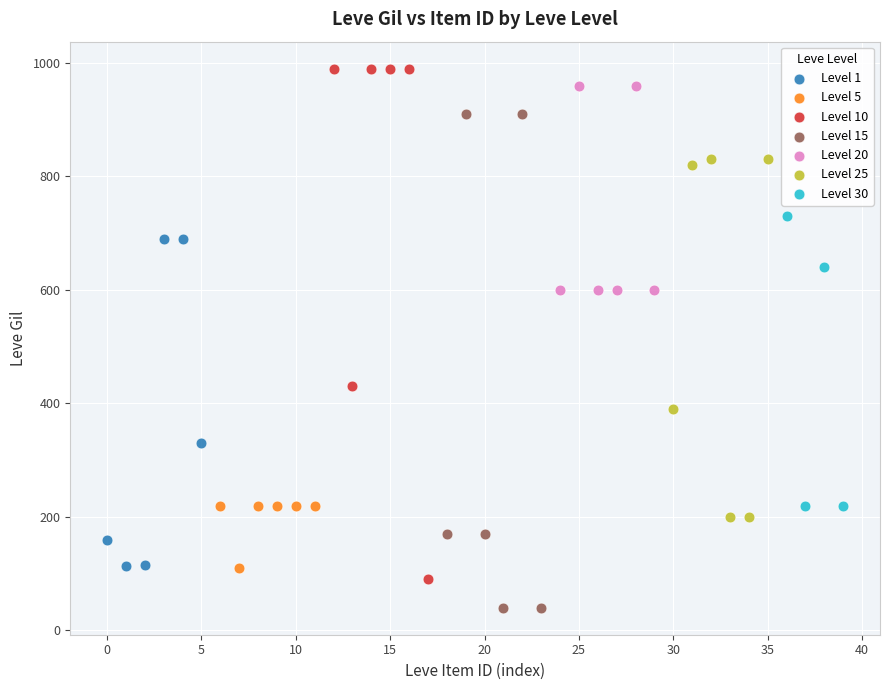

Which series has the widest spread of Y values?

Level 10